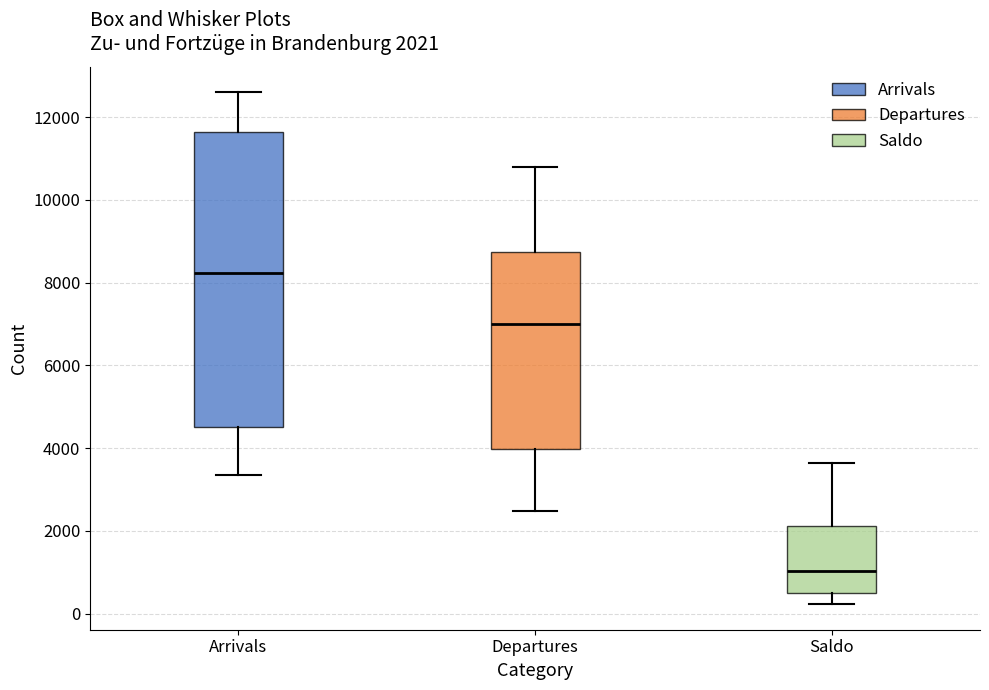

Comparing the boxes themselves (not the whiskers), which one is the tallest?

Arrivals